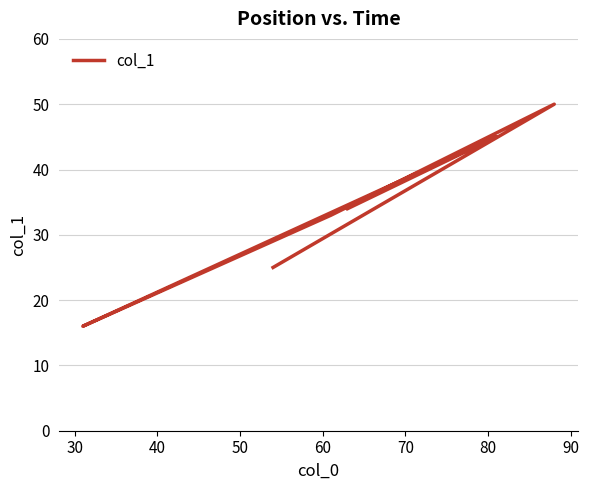

What is the greatest value displayed?

50